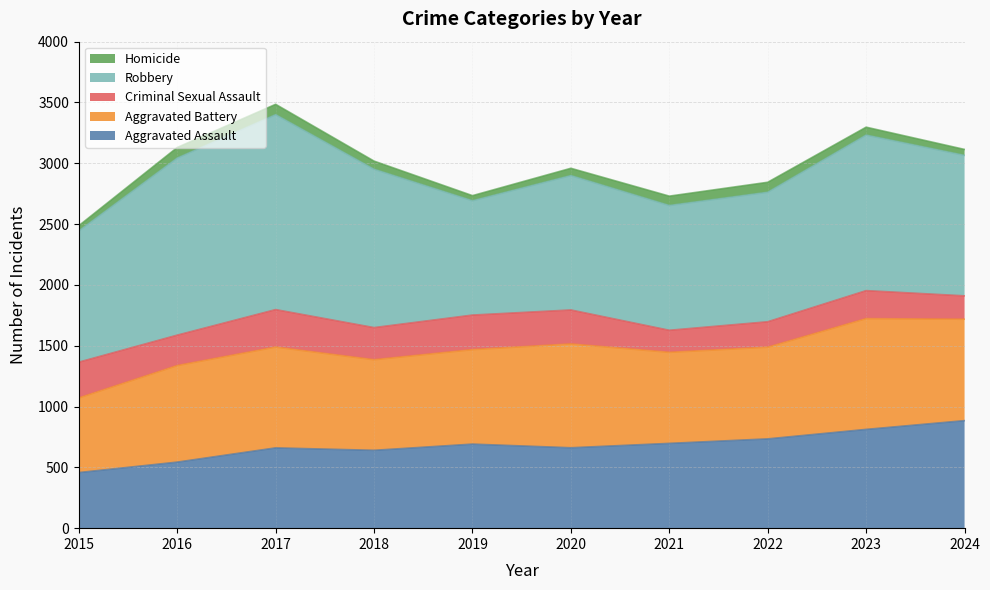

Read the Criminal Sexual Assault value at 2020.

279